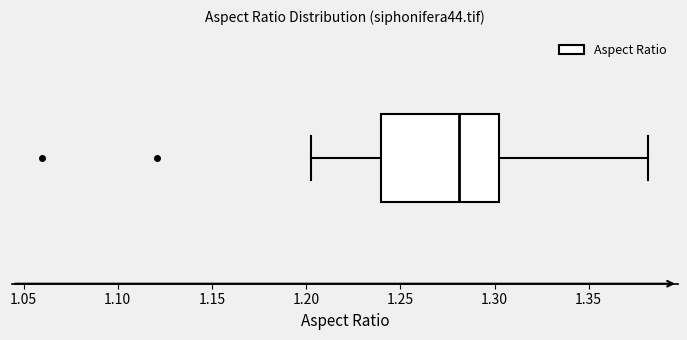

Transcribe this box plot: give where the median line is, the range the box spans, and where the two whiskers end, as read against the x-axis. The values are not printed on the chart, so give them approximately, as read against the axis.

median 1.28, box 1.24 to 1.30, whiskers 1.20 to 1.38